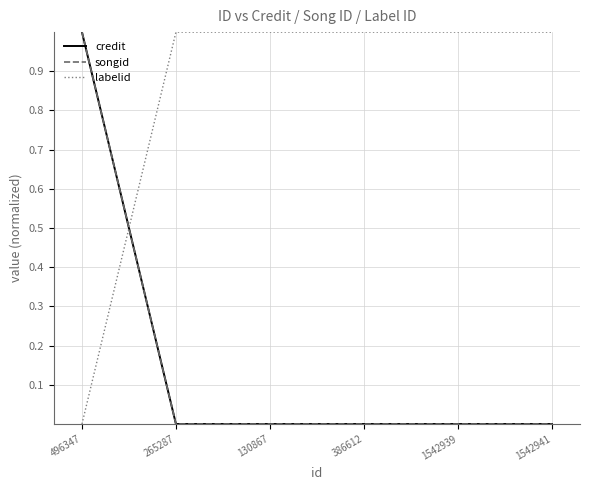

List the labels in order of songid value, largest first.

496347, 265287, 130867, 386612, 1542939, 1542941